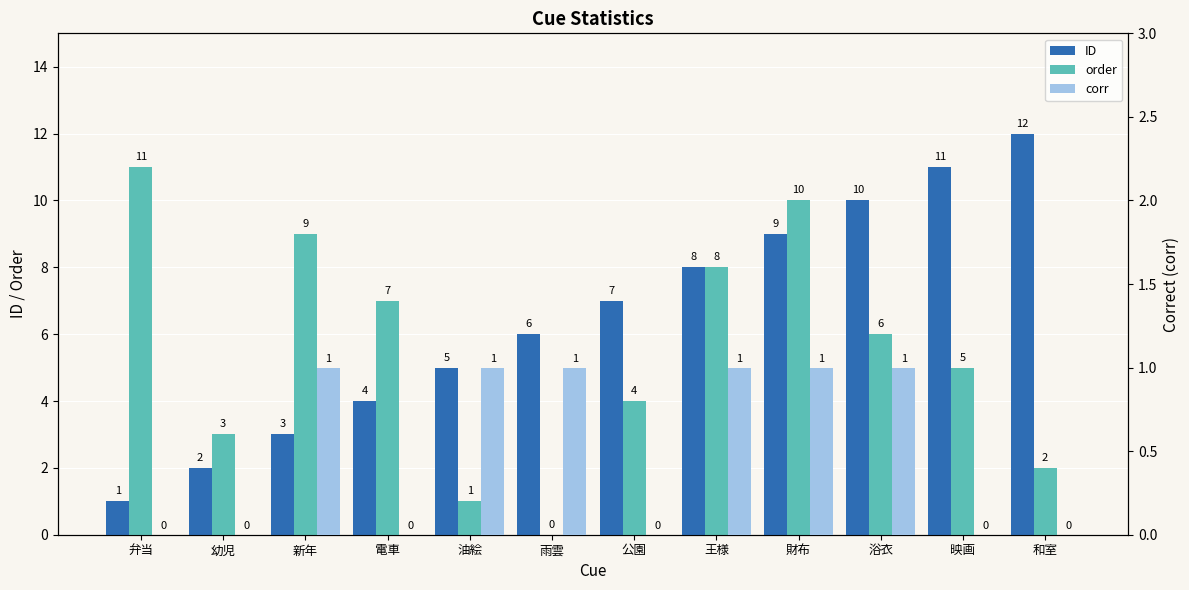

At which label is corr closest to 0?

弁当